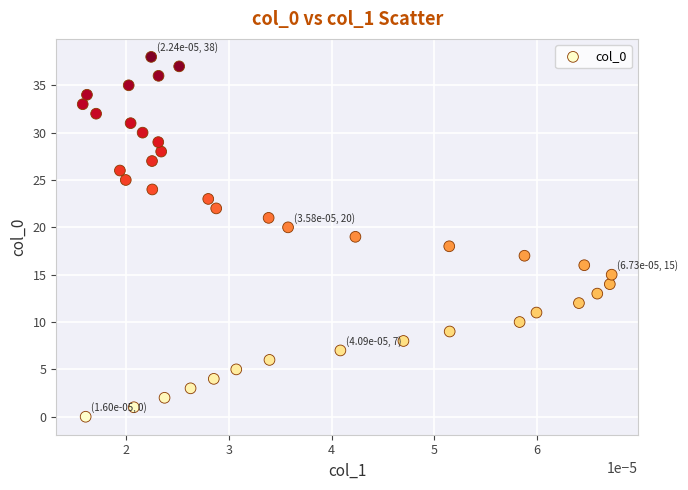

What is the range of Y values (max minus min)?

38